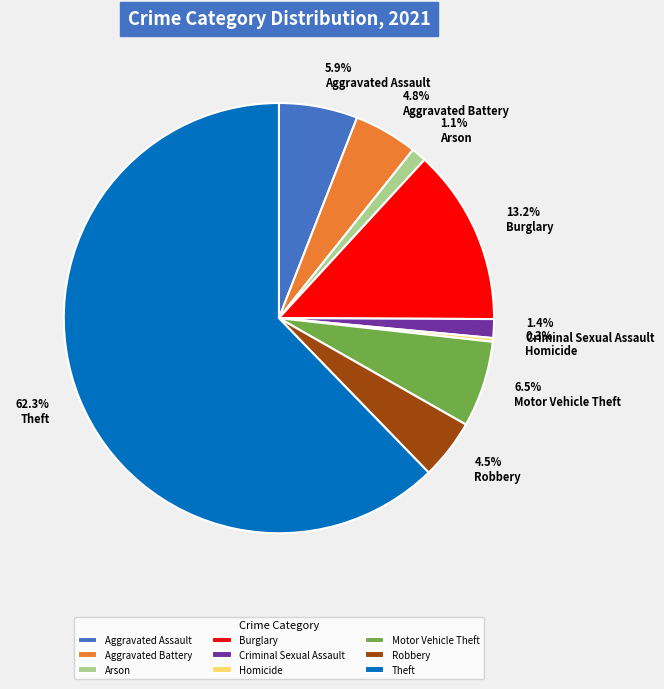

Which category has the smallest portion of the pie?

Homicide